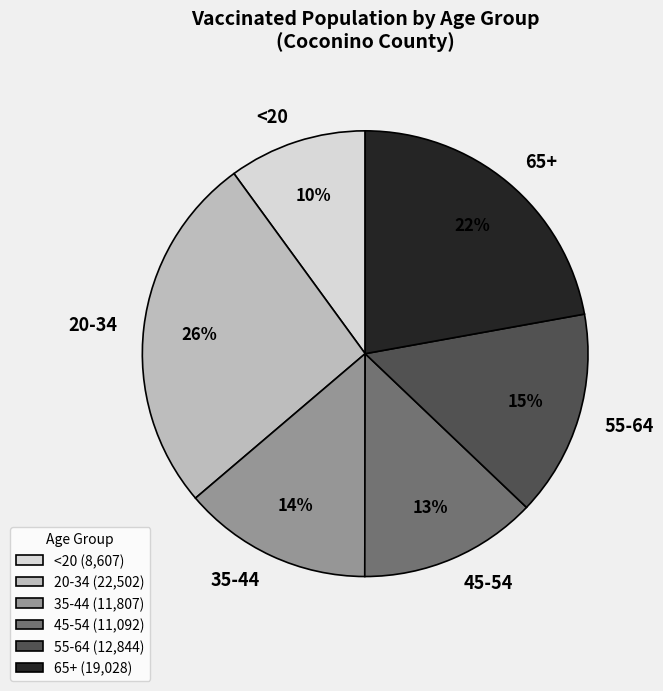

To the nearest percent, what is the combined percentage of 45-54 and 65+?

35%